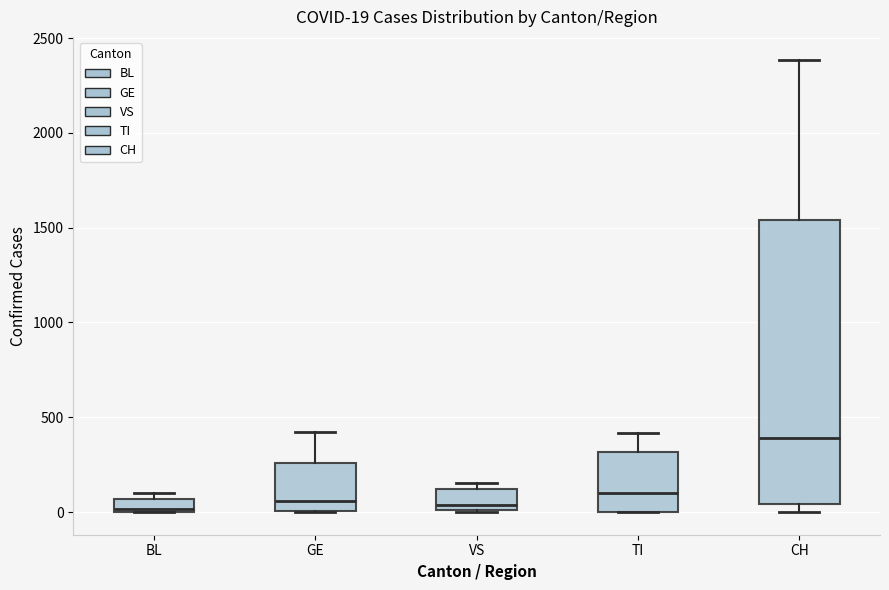

Comparing the boxes themselves (not the whiskers), which one is the tallest?

CH